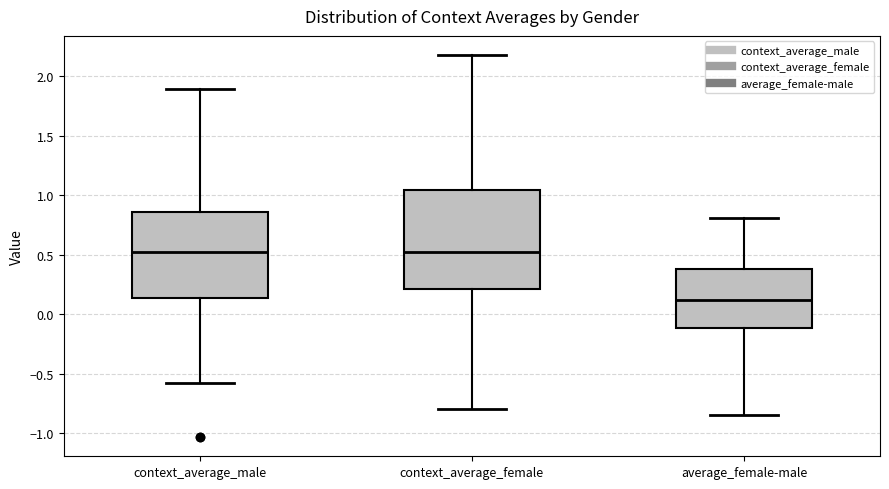

Reading left to right, transcribe this box plot: for each box, give where its median line is, the range the box spans, and where its two whiskers end, as read against the y-axis. The values are not printed on the chart, so give them approximately, as read against the axis.

context_average_male: median 0.50, box 0.15 to 0.85, whiskers -0.60 to 1.90
context_average_female: median 0.50, box 0.20 to 1.05, whiskers -0.80 to 2.20
average_female-male: median 0.10, box -0.10 to 0.40, whiskers -0.85 to 0.80